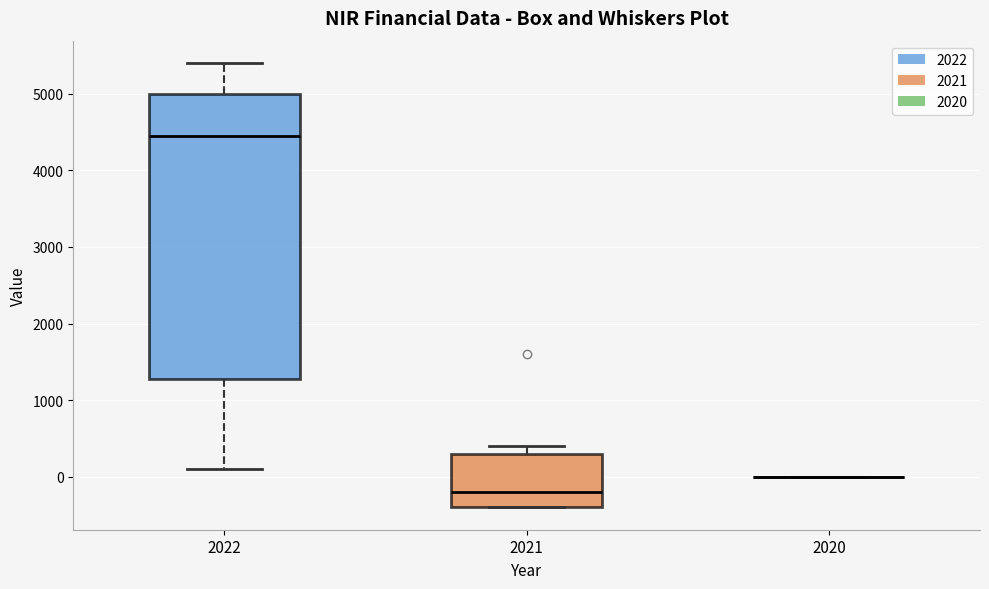

Reading left to right, transcribe this box plot: for each box, give where its median line is, the range the box spans, and where its two whiskers end, as read against the y-axis. The values are not printed on the chart, so give them approximately, as read against the axis.

2022: median 4500, box 1300 to 5000, whiskers 100 to 5400
2021: median -200, box -400 to 300, whiskers -400 to 400
2020: box collapsed to a line at 0, whiskers 0 to 0